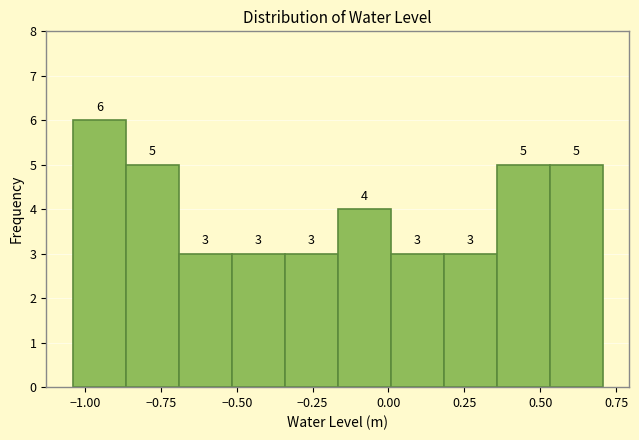

Around what value on the x-axis is the tallest bar? Give the approximate position of its centre, as read against the axis.

-0.95